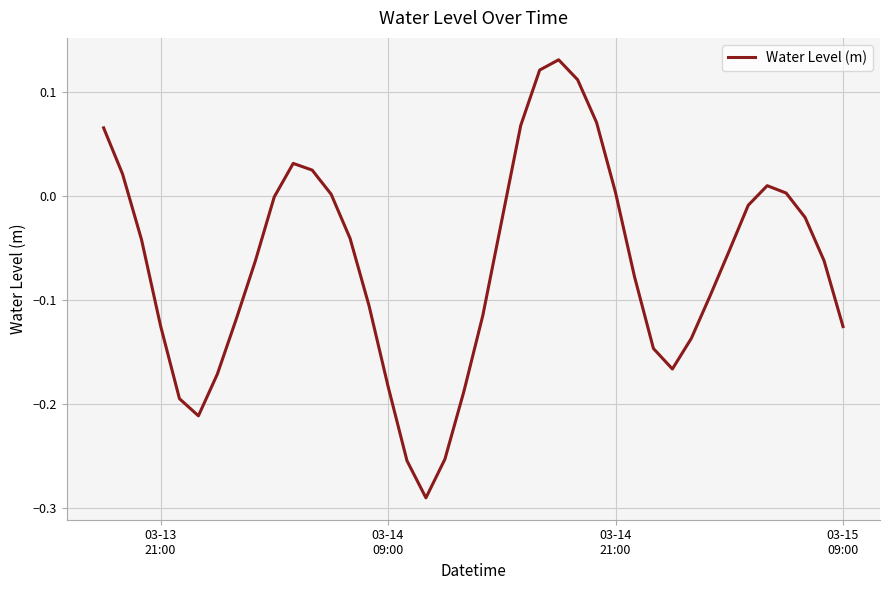

What is the difference between the maximum and minimum values?

0.4